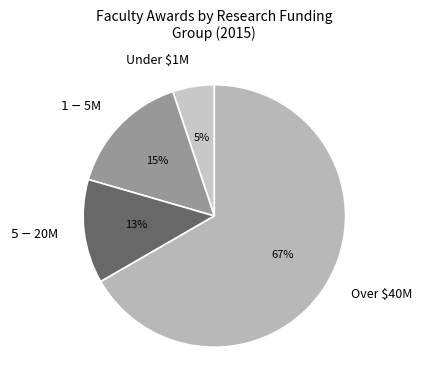

Is there a majority slice in this chart?

Yes